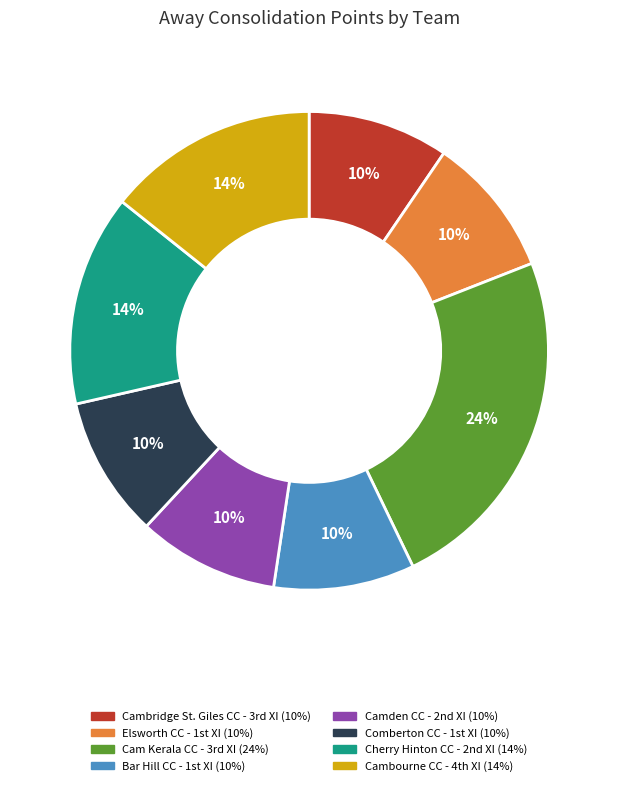

Is there a majority slice in this chart?

No